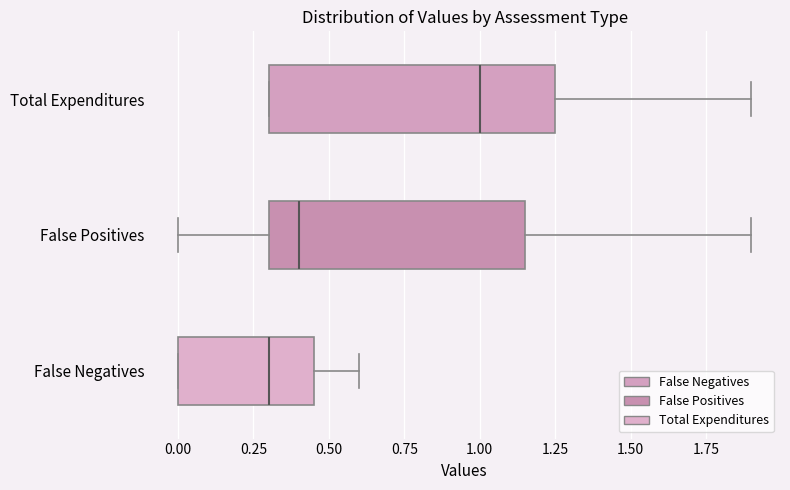

Which box is the widest, from its left edge to its right edge?

Total Expenditures